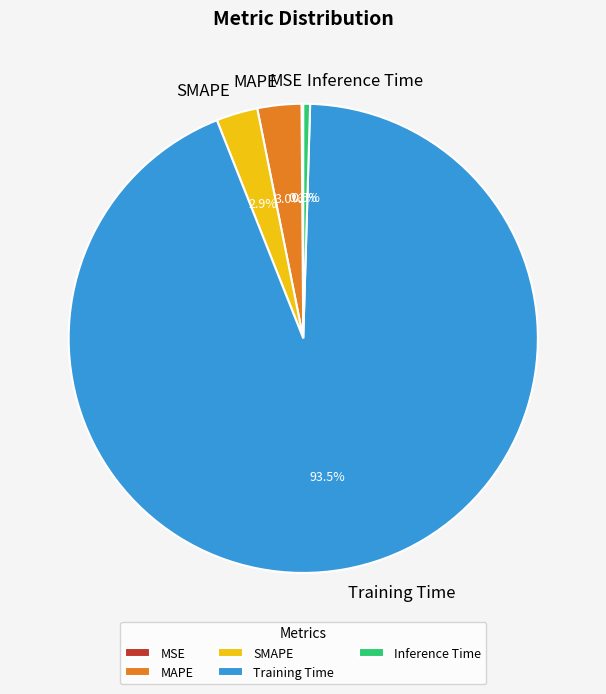

Is there a majority slice in this chart?

Yes